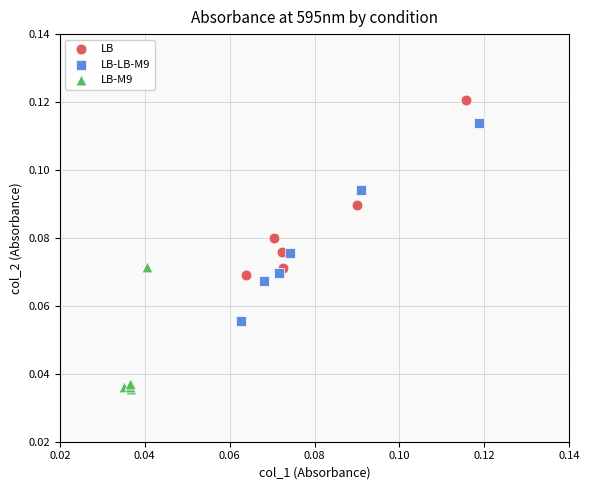

Which series has the widest spread of Y values?

LB-LB-M9